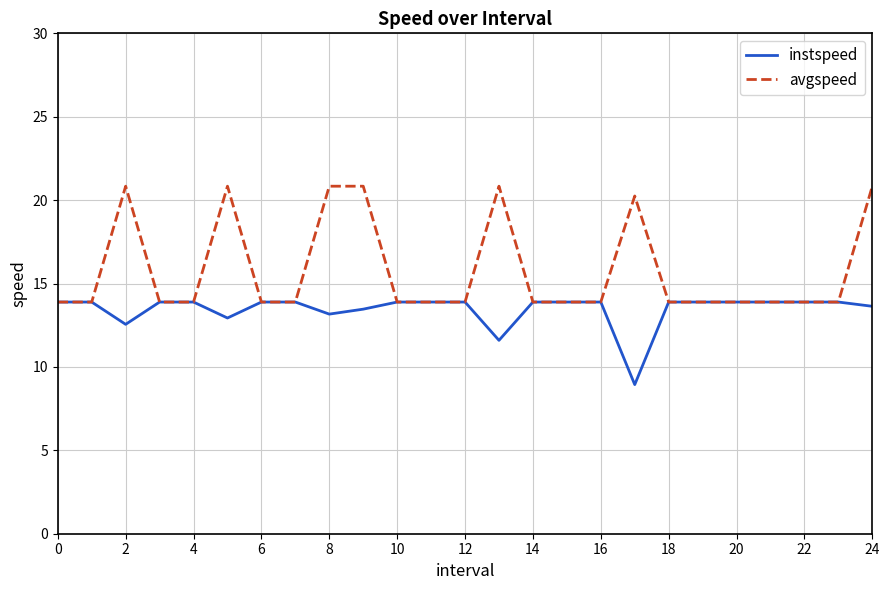

Which series has the largest total across all categories?

avgspeed